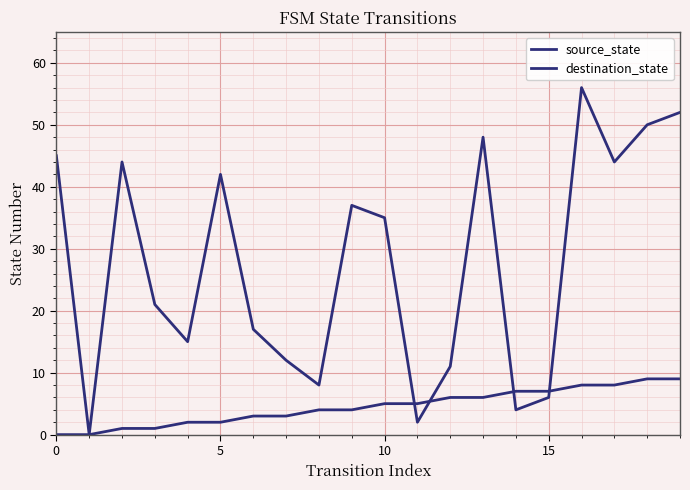

After their last crossing, which series has the higher values: source_state or destination_state?

destination_state